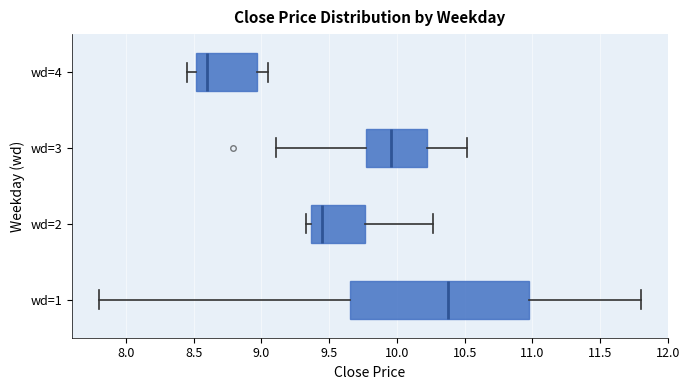

Which box has the furthest to the left median line?

wd=4